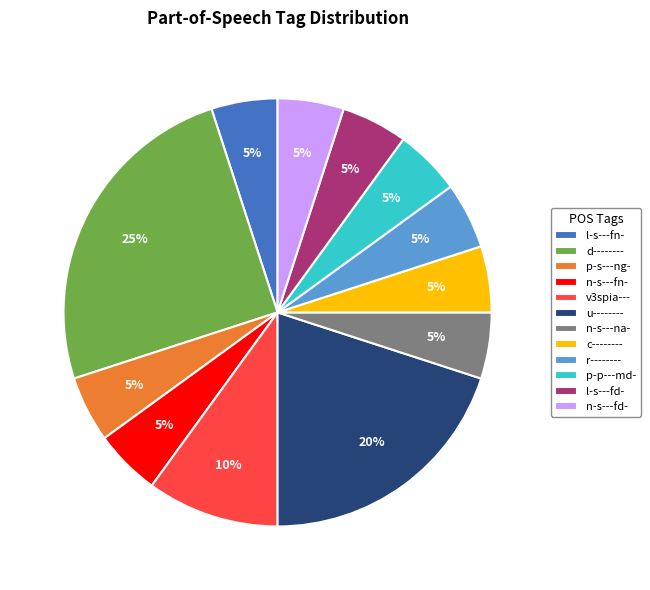

What is the ratio of the value at n-s---fd- to the value at l-s---fd-?

1.0